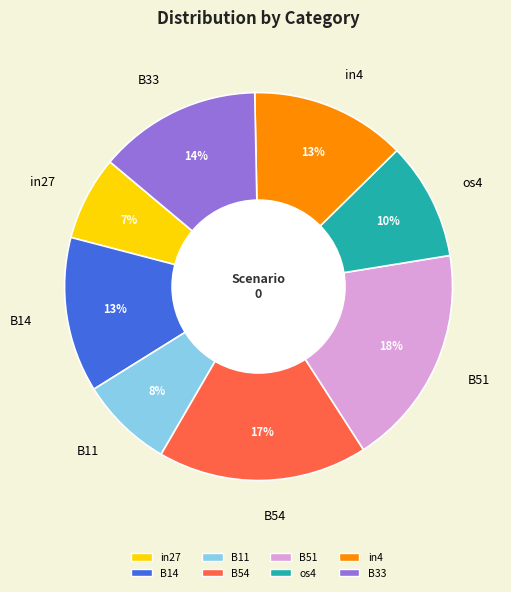

Does any single category account for the majority?

No